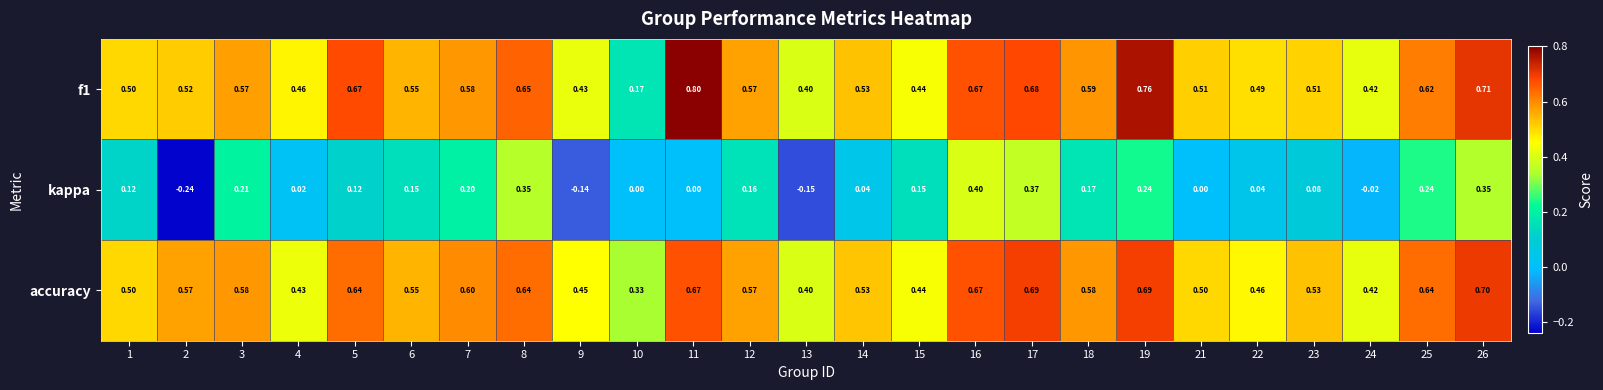

Is the value of f1 at 21 greater than the value of accuracy at 7?

No